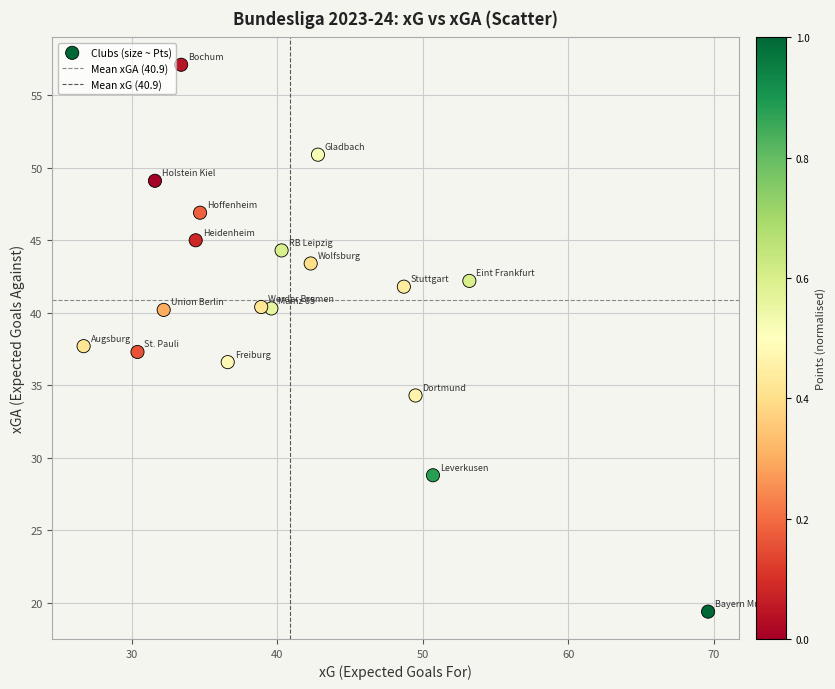

What is the range of Y values (max minus min)?

37.7